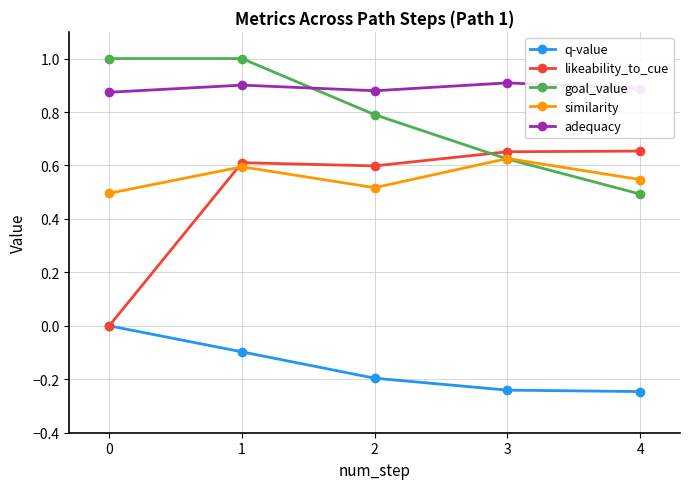

At how many categories does at least one series exceed 0?

5